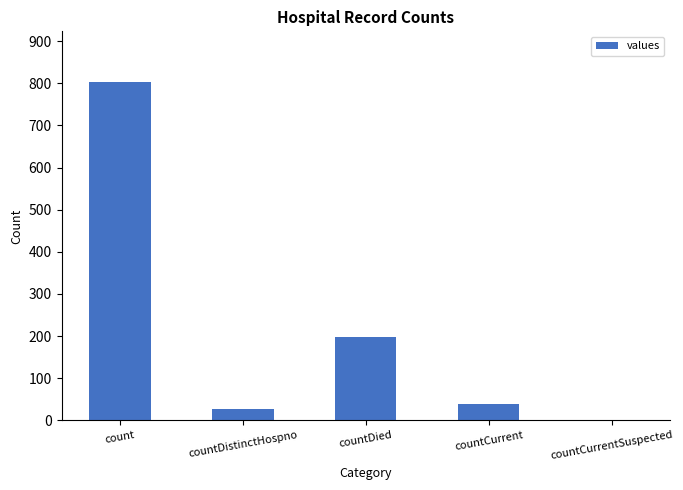

The value at countCurrent is 39. True or false?

True